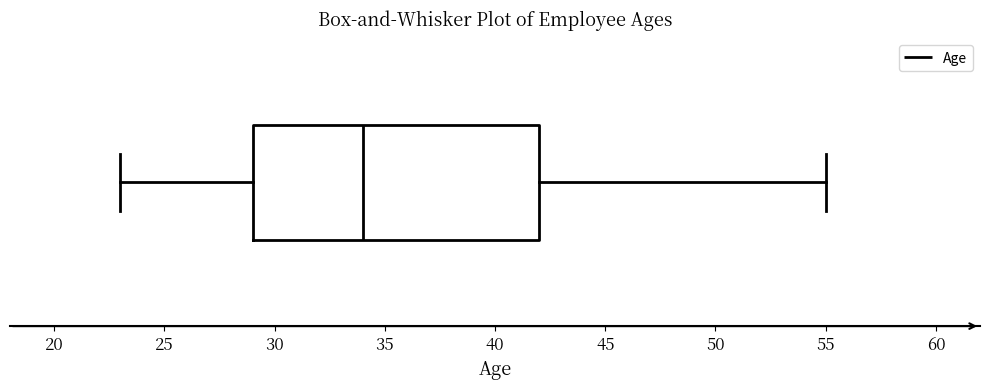

Transcribe this box plot: give where the median line is, the range the box spans, and where the two whiskers end, as read against the x-axis. The values are not printed on the chart, so give them approximately, as read against the axis.

median 34, box 29 to 42, whiskers 23 to 55